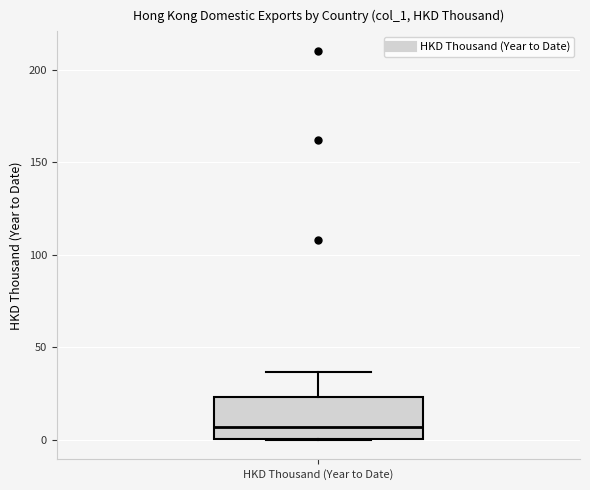

Where does the median line of the box for HKD Thousand (Year to Date) sit on the y-axis? The values are not printed on the chart, so give them approximately, as read against the axis.

5